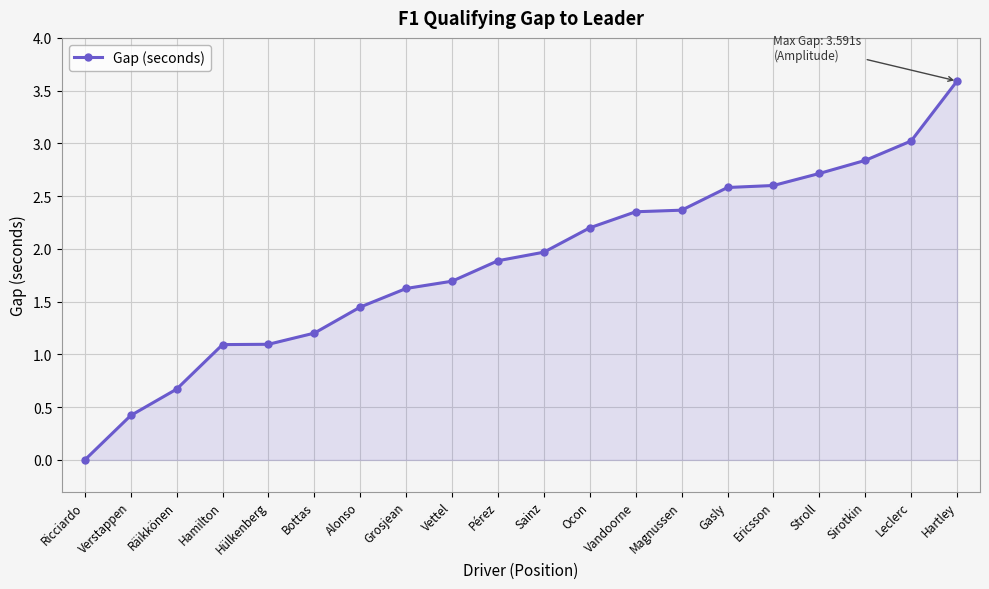

What is the sum of the values at Sirotkin and Ericsson?

5.4